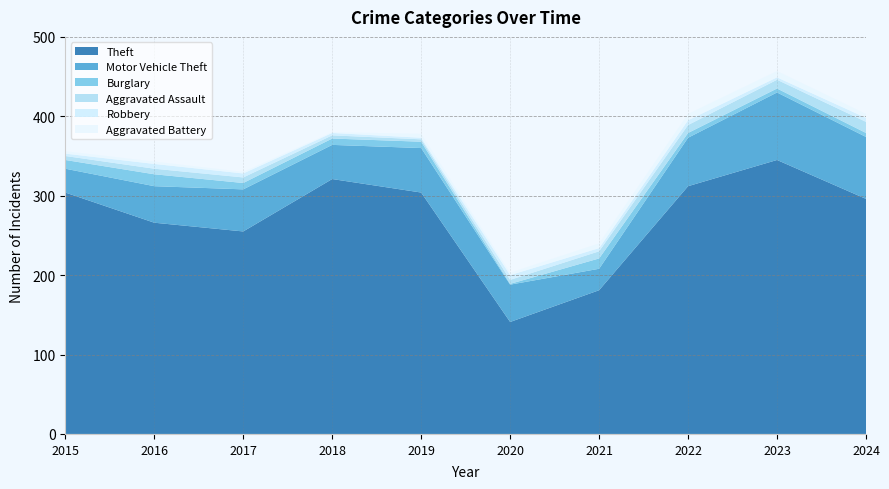

Reading left to right, extract all data points from this chart.

Theft: 2015=304	2016=266	2017=255	2018=321	2019=304	2020=141	2021=181	2022=312	2023=345	2024=296
Motor Vehicle Theft: 2015=30	2016=46	2017=53	2018=43	2019=56	2020=47	2021=27	2022=61	2023=85	2024=78
Burglary: 2015=11	2016=15	2017=8	2018=8	2019=8	2020=1	2021=13	2022=6	2023=5	2024=5
Aggravated Assault: 2015=5	2016=7	2017=7	2018=4	2019=3	2020=5	2021=9	2022=10	2023=11	2024=14
Robbery: 2015=3	2016=6	2017=5	2018=3	2019=2	2020=6	2021=4	2022=6	2023=3	2024=5
Aggravated Battery: 2015=3	2016=3	2017=2	2018=1	2019=5	2020=3	2021=6	2022=8	2023=8	2024=5